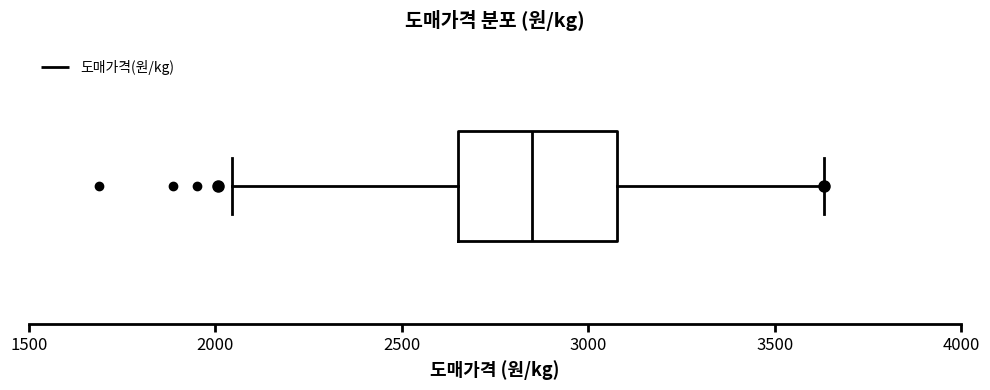

Where does the right whisker of the box end on the x-axis? The values are not printed on the chart, so give them approximately, as read against the axis.

3650